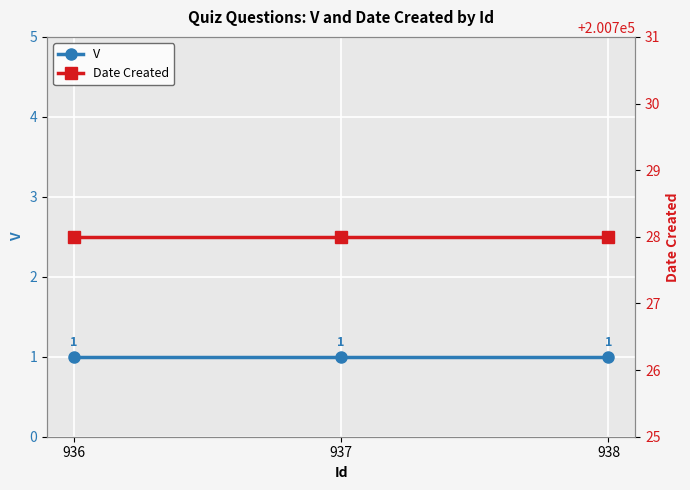

The V series shows 2 at 936. True or false?

False